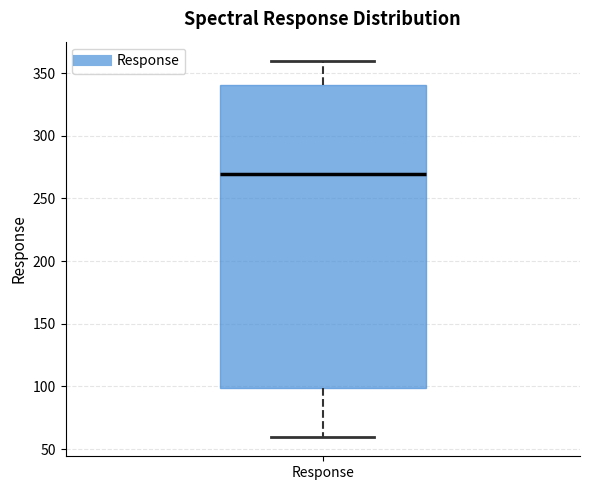

Transcribe this box plot: give where the median line is, the range the box spans, and where the two whiskers end, as read against the y-axis. The values are not printed on the chart, so give them approximately, as read against the axis.

median 270, box 100 to 340, whiskers 60 to 360